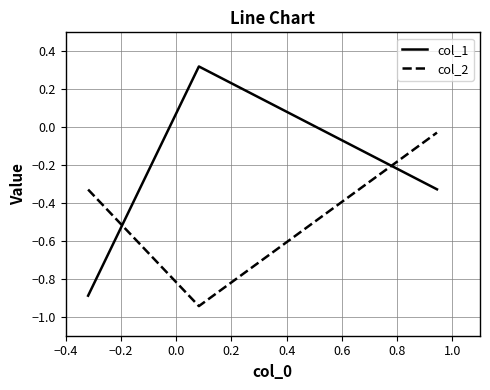

List the series in order of their peak value, lowest first.

col_2, col_1